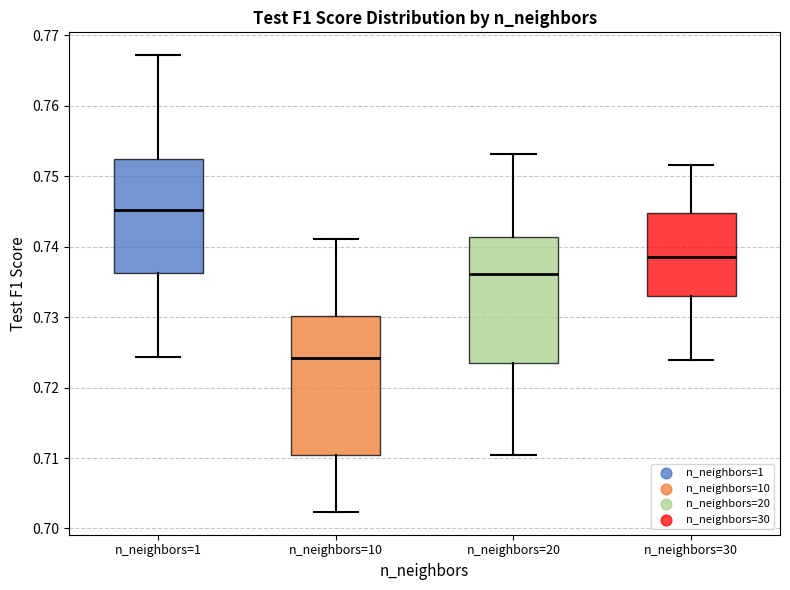

Comparing the boxes themselves (not the whiskers), which one is the tallest?

n_neighbors=10